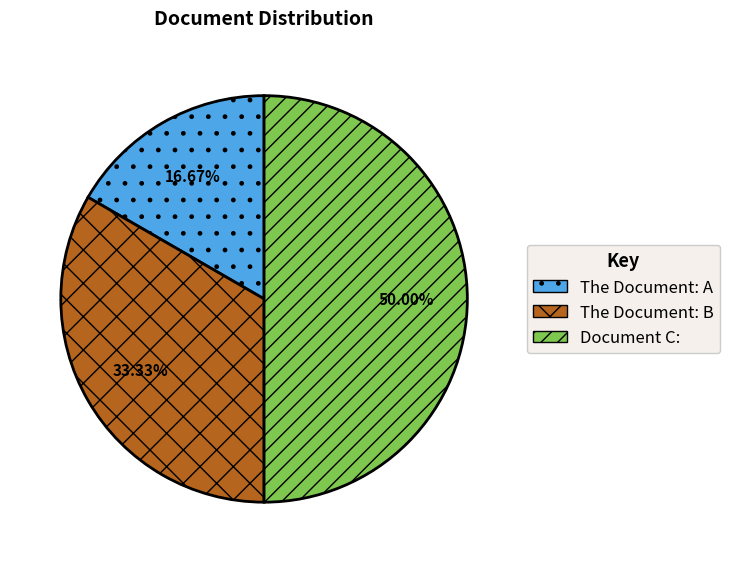

How many segments does this pie chart have?

3